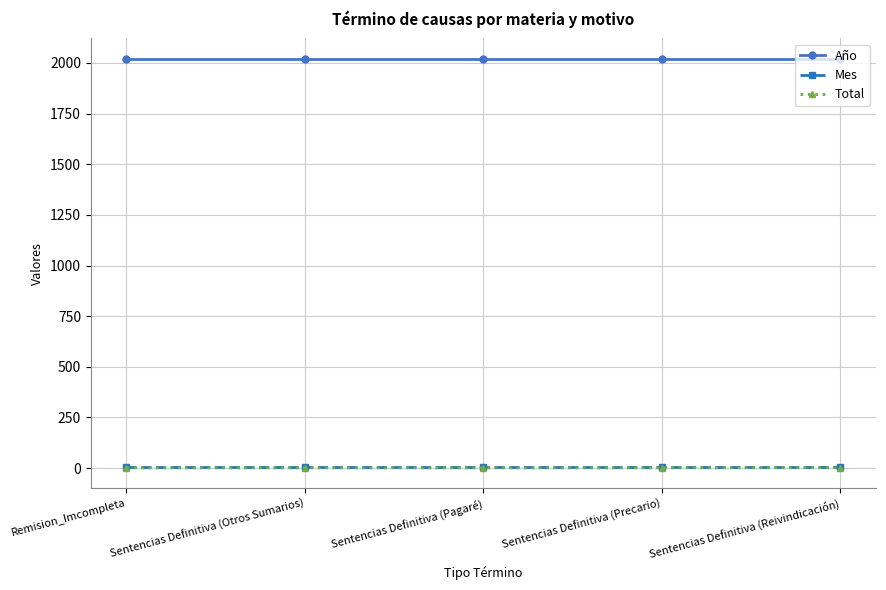

At how many categories does at least one series exceed 987?

5